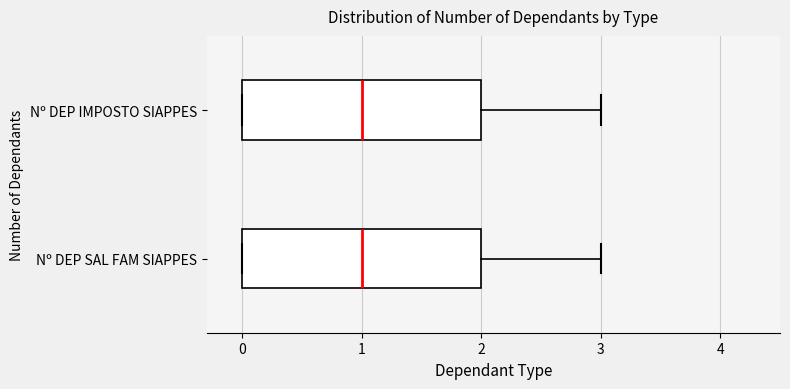

Where is the left edge of the box for Nº DEP SAL FAM SIAPPES on the x-axis? The values are not printed on the chart, so give them approximately, as read against the axis.

0